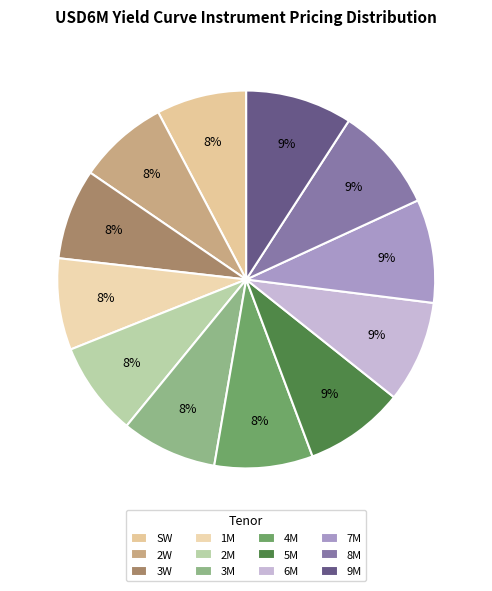

Count the number of slices in the pie.

12